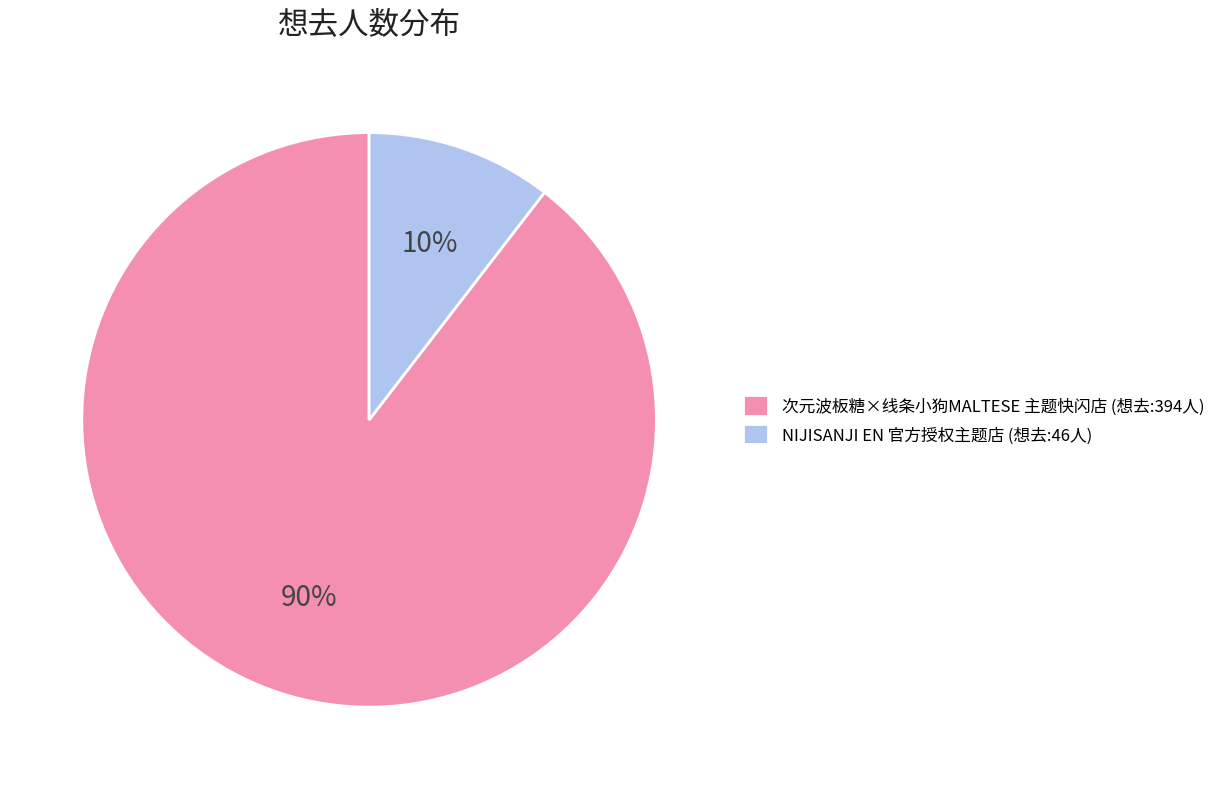

How many slices are in this pie chart?

2